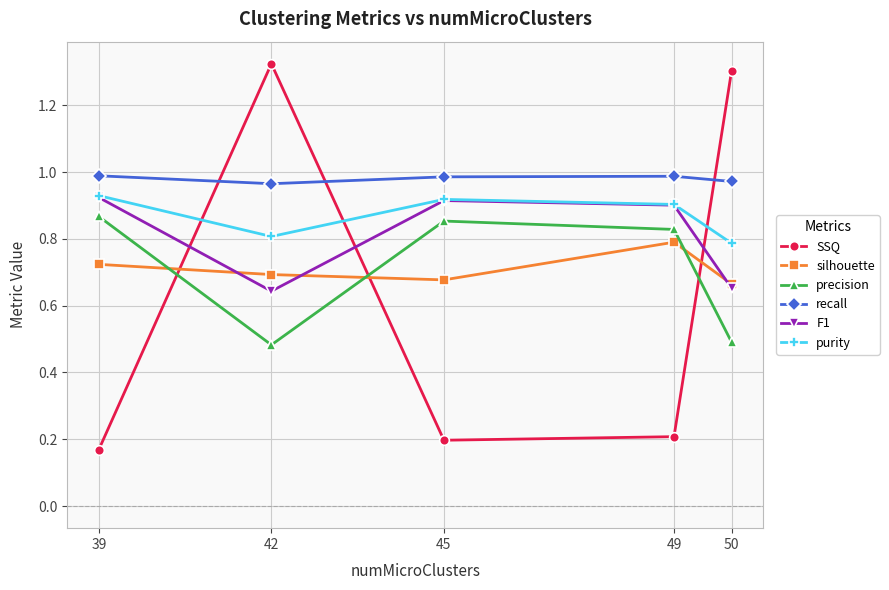

True or false: F1 has a value of 1.5 at 49.

False